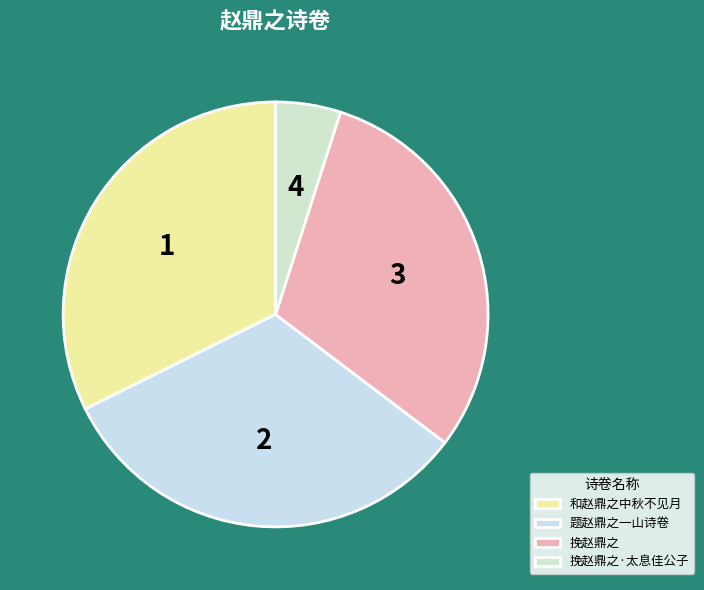

What percentage is the 挽赵鼎之 slice, to the nearest percent?

30%